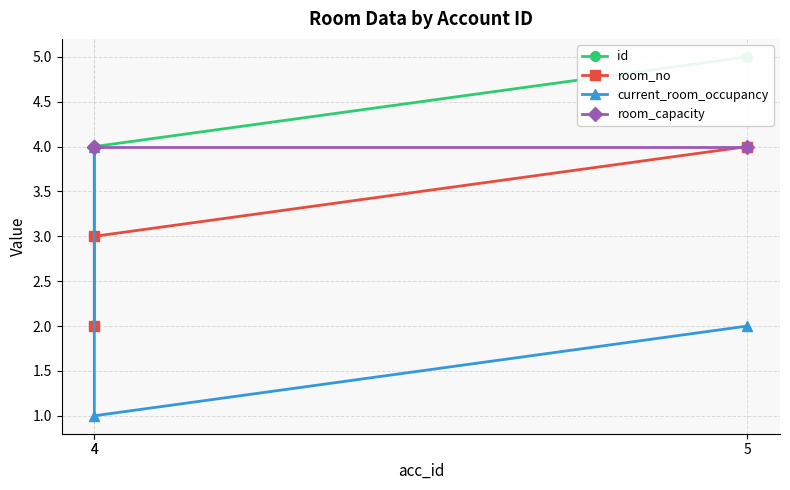

Which category has the highest value in the room_no series?

5